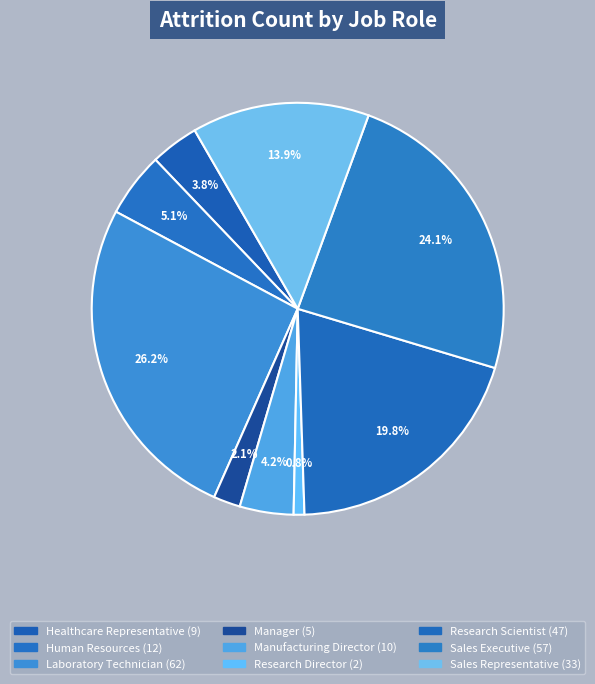

What is the ratio of the value at Manufacturing Director to the value at Research Director?

5.0